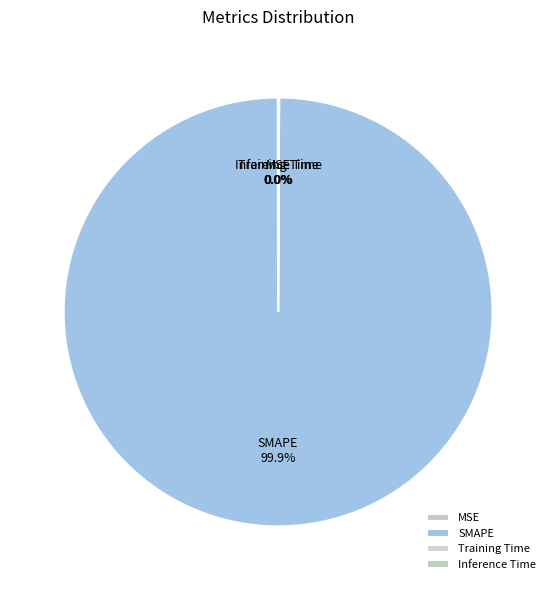

Which slice represents more than half of the pie?

SMAPE